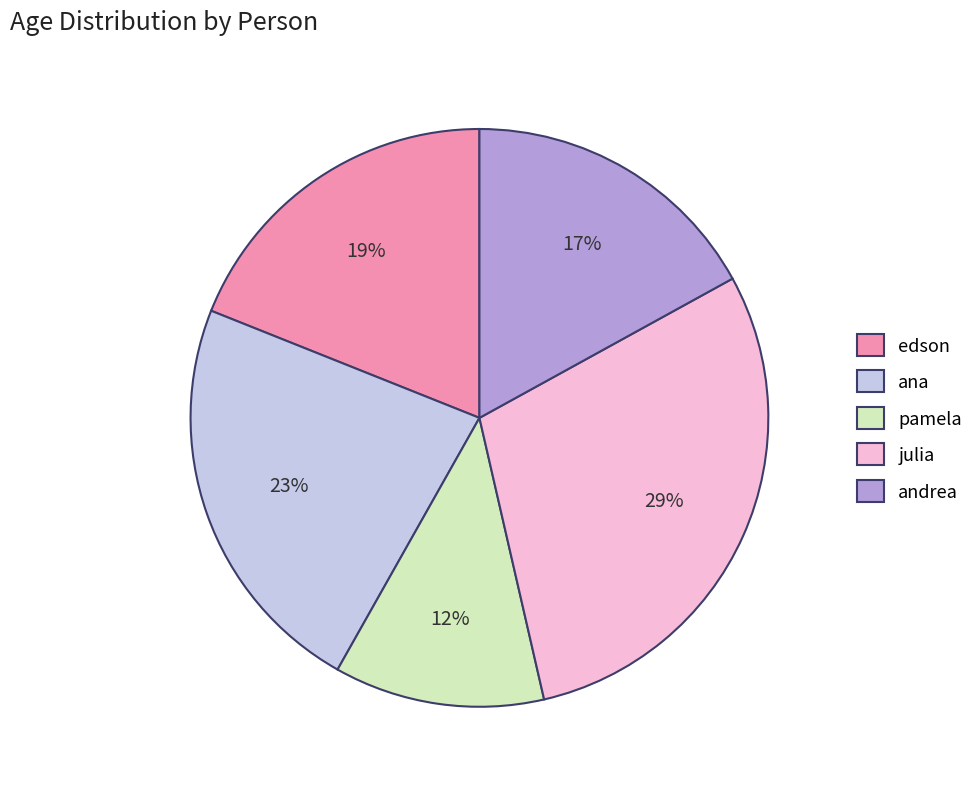

Which category has the biggest portion of the pie?

julia